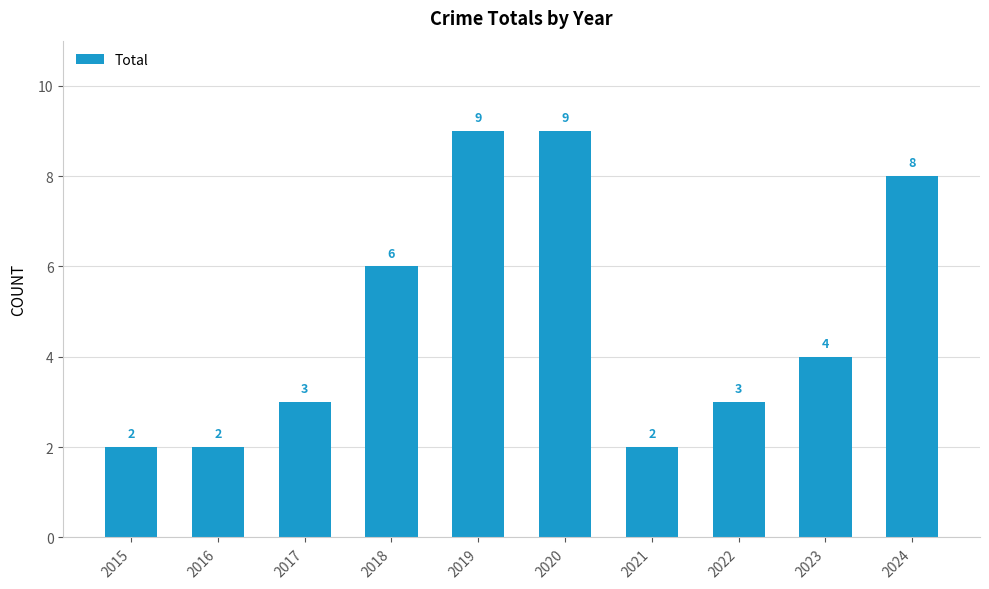

Is it true that the value at 2019 is 9?

True